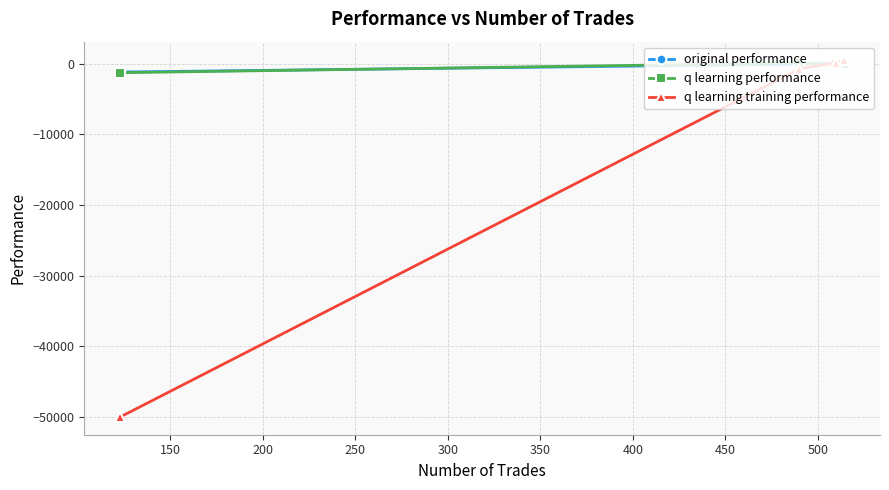

How many values in the q learning performance series are below 16?

2